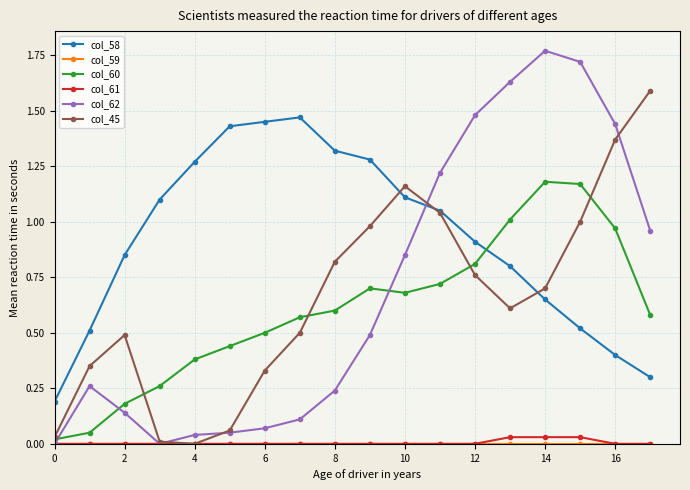

Which series has the largest total across all categories?

col_58